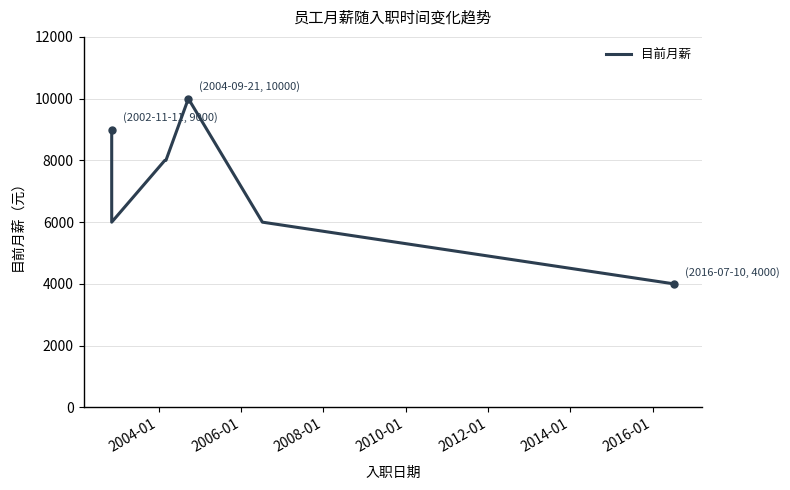

What is the greatest value displayed?

10000